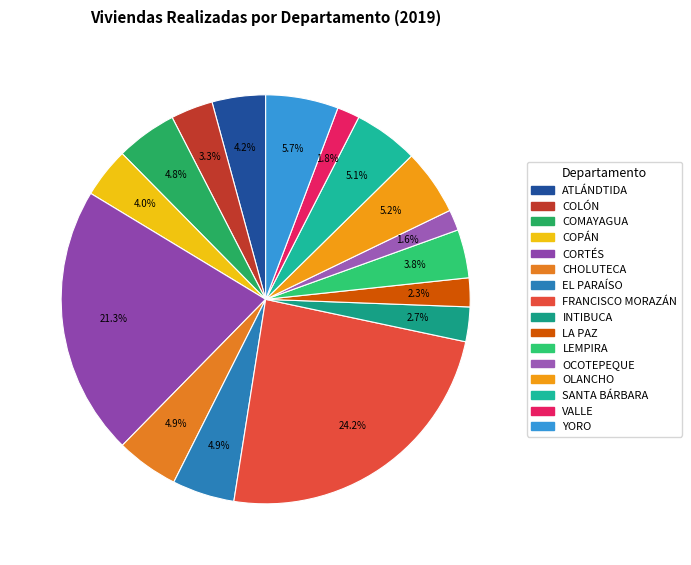

What is the change in value from EL PARAÍSO to SANTA BÁRBARA?

+39